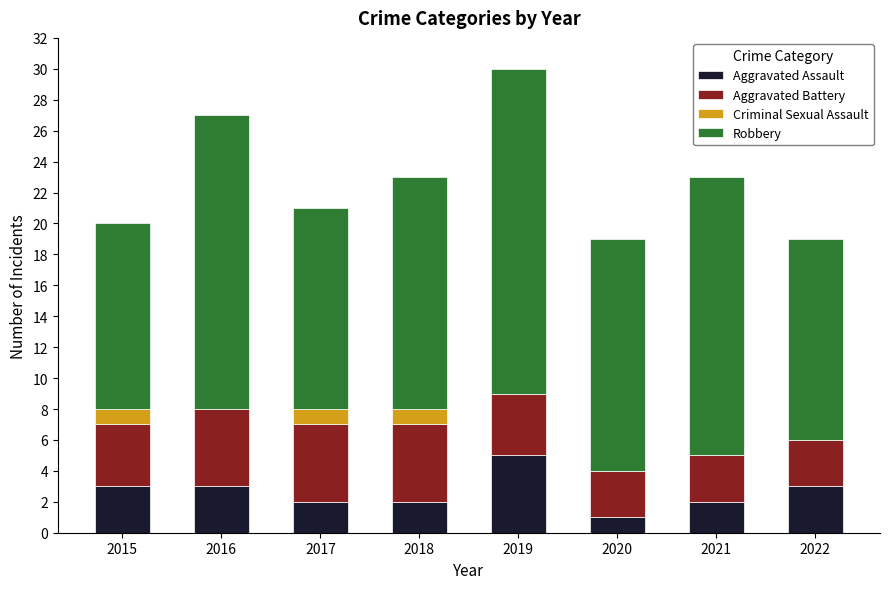

What is the total value across all series at 2021?

23